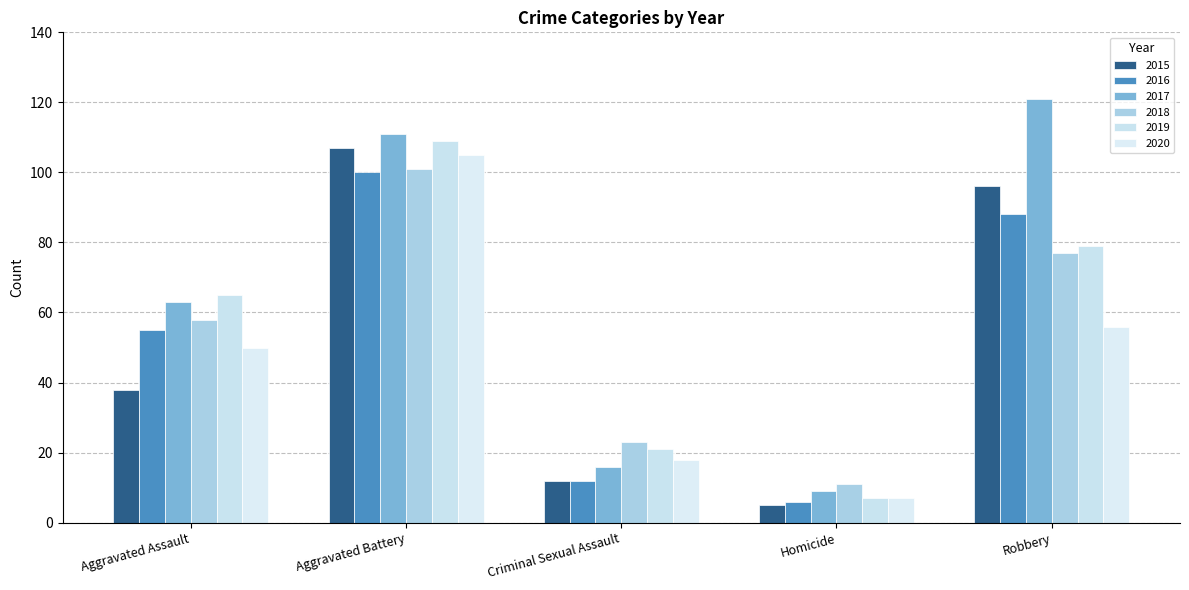

Rank the categories by 2020 value from lowest to highest.

Homicide, Criminal Sexual Assault, Aggravated Assault, Robbery, Aggravated Battery